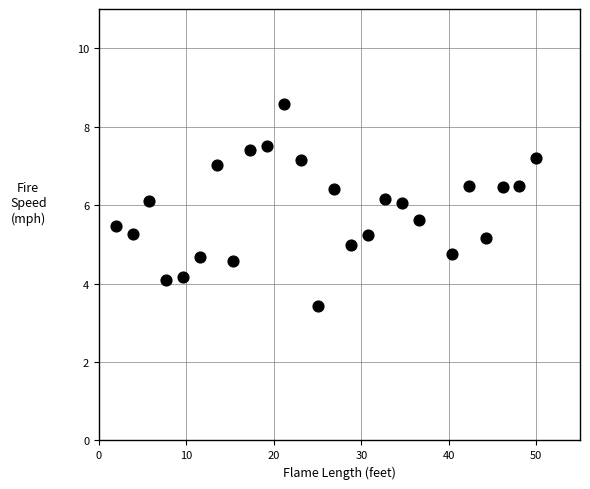

What is the range of X values (max minus min)?

48.1